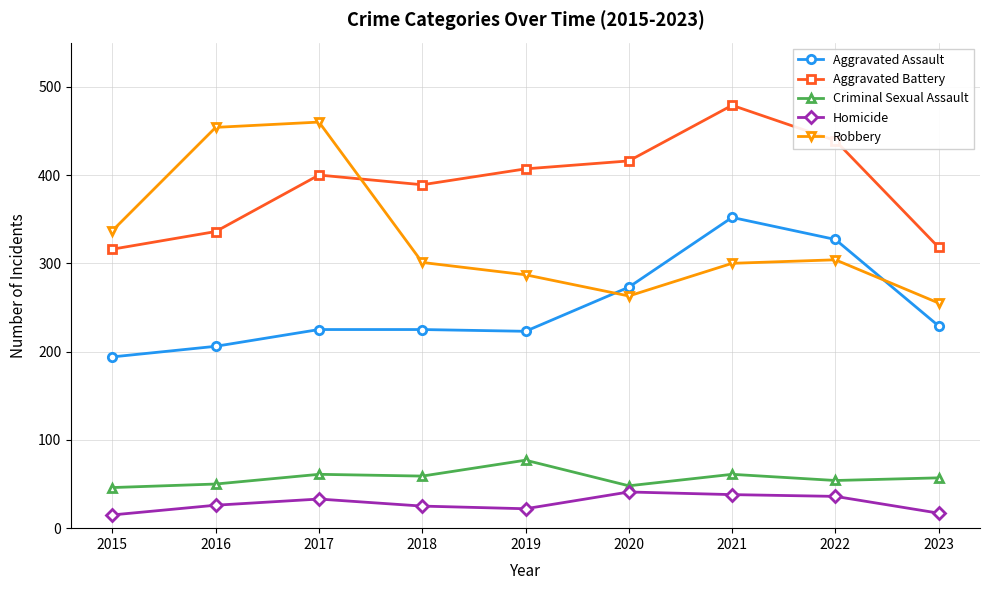

The value of Homicide at 2019 is 22. True or false?

True